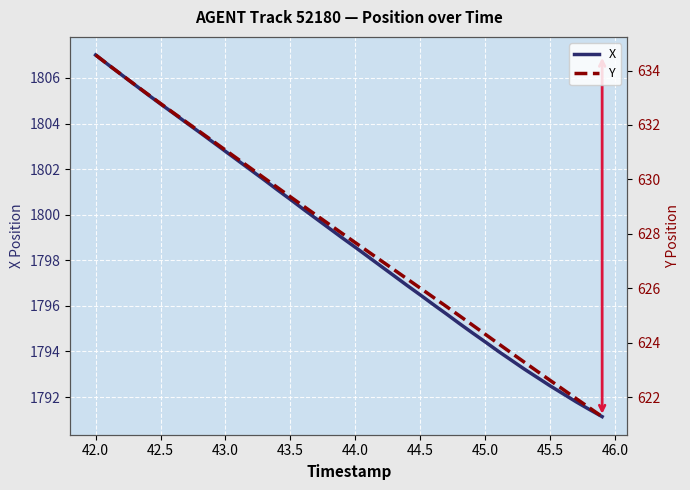

What is the average value of the X series?

1798.8